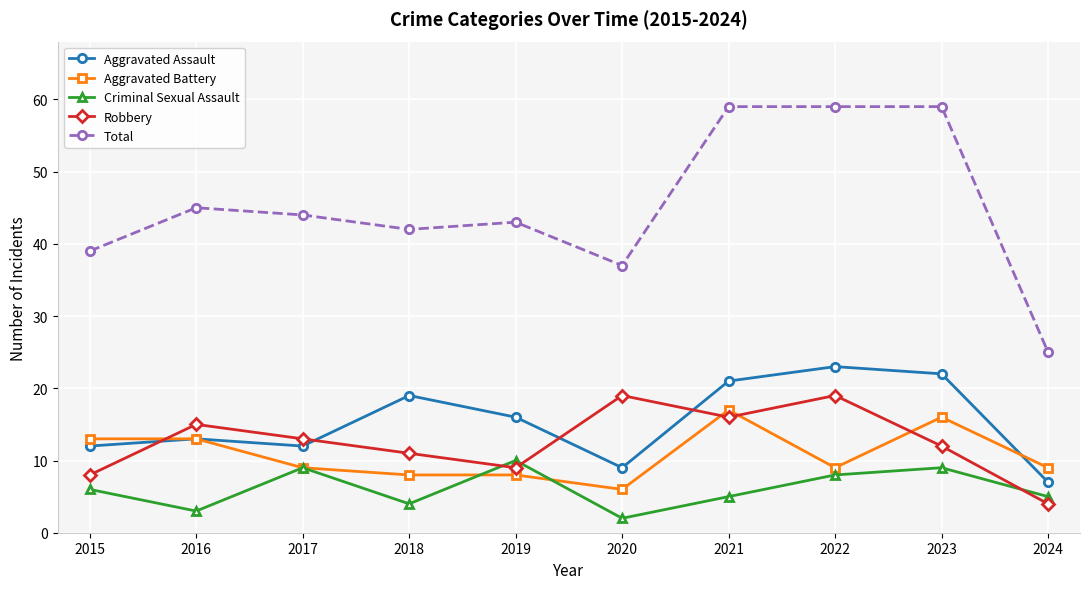

True or false: Total has a value of 25 at 2024.

True